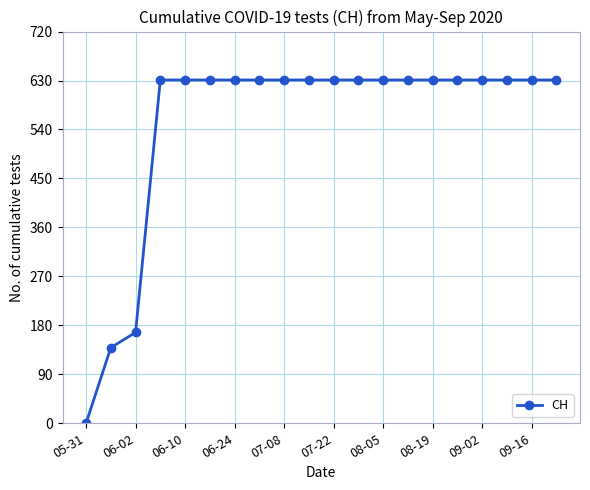

What is the average value?

552